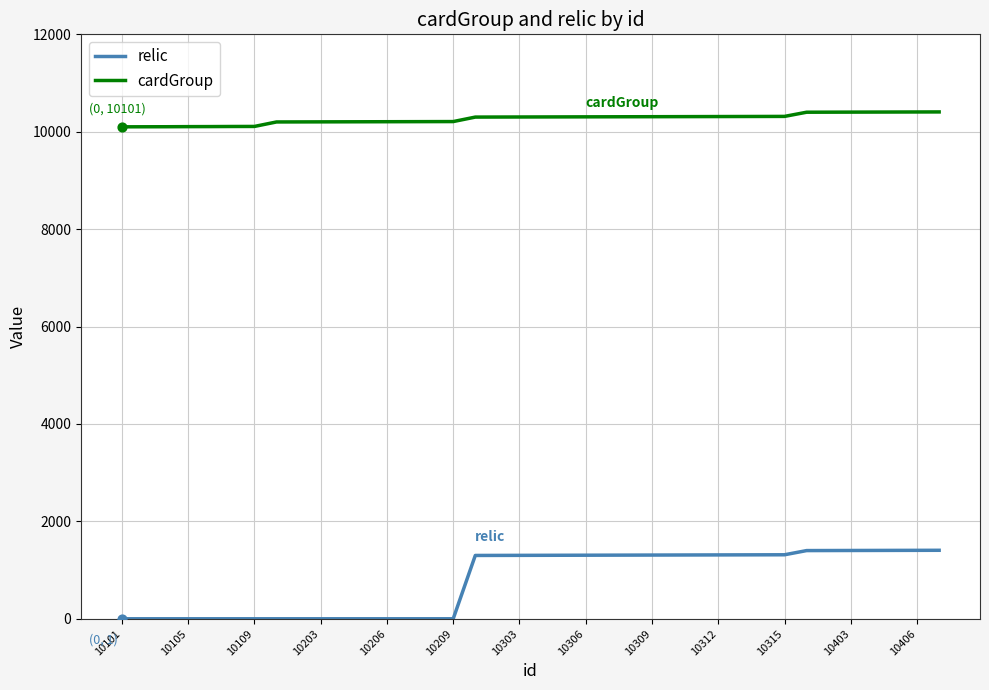

Which series has the widest spread of values?

relic